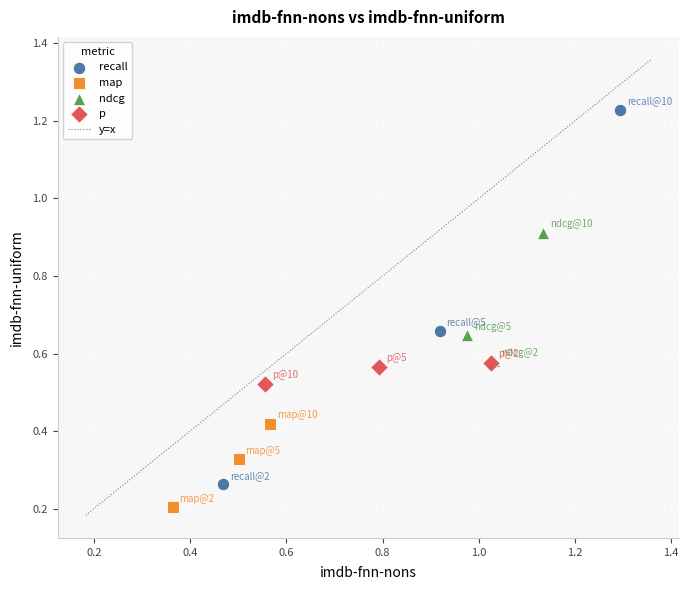

Which series reaches the minimum Y coordinate?

map